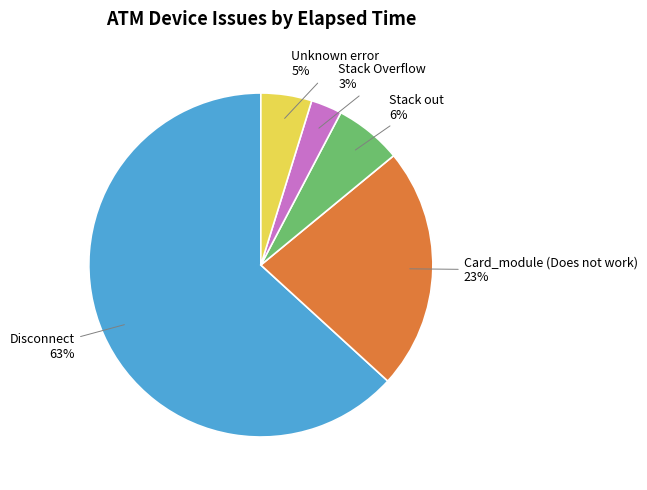

Combined, do Stack out and Disconnect account for over 50%?

Yes